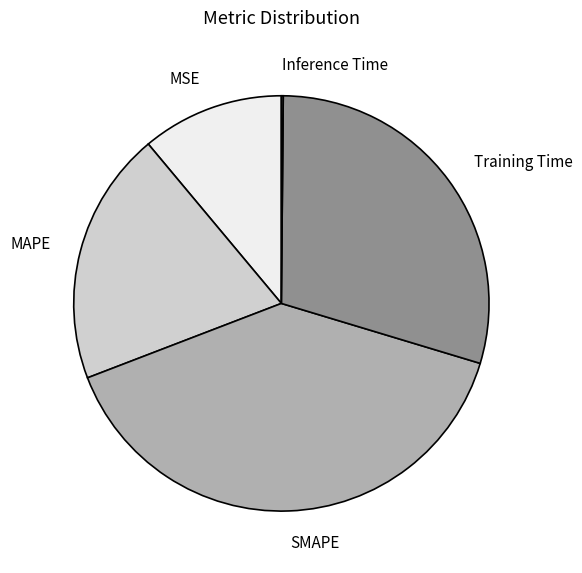

What is the ratio of the value at MSE to the value at MAPE?

0.6